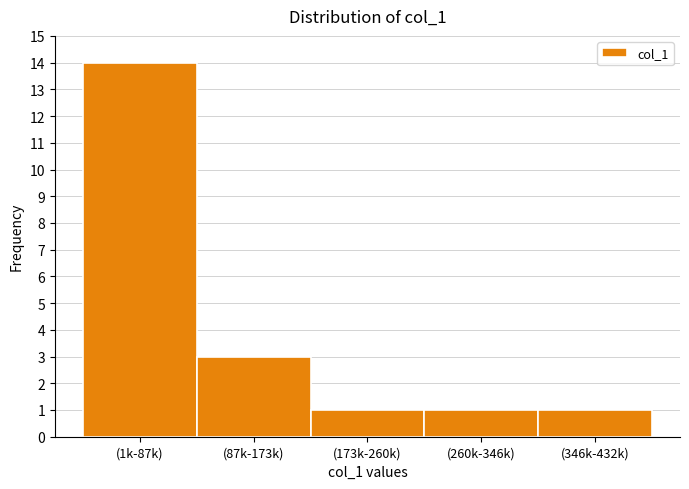

Reading left to right, what are all the values shown in this chart?

(1k-87k)=14	(87k-173k)=3	(173k-260k)=1	(260k-346k)=1	(346k-432k)=1